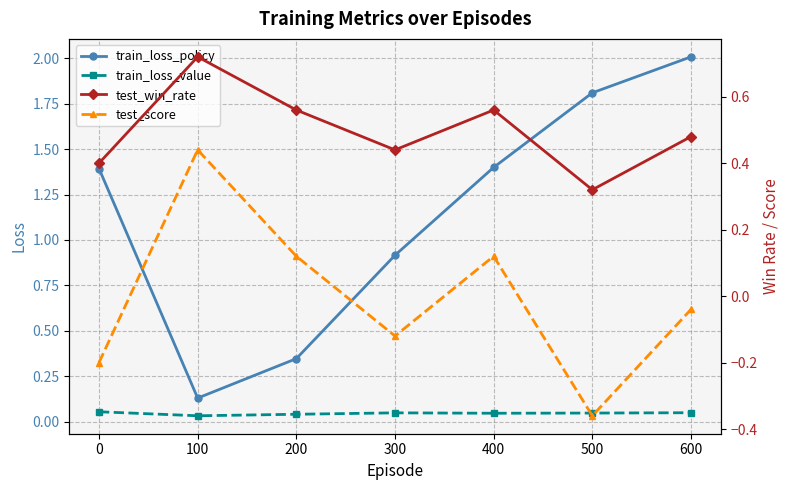

List the labels in order of test_score value, smallest first.

500, 0, 300, 600, 200, 400, 100